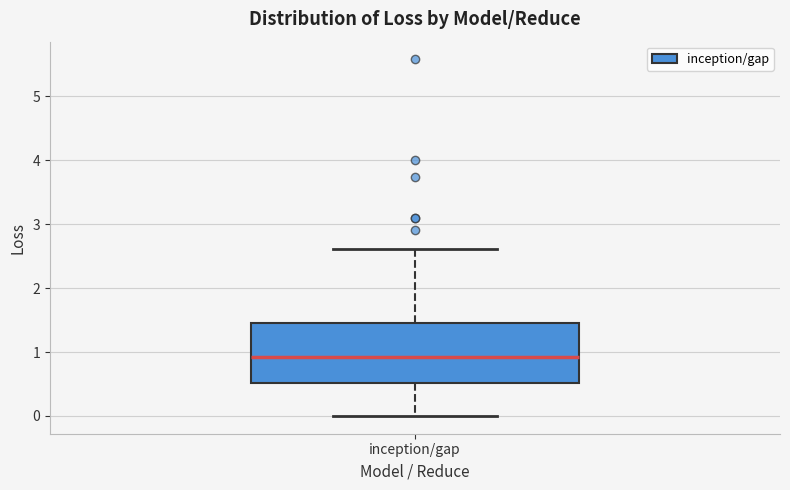

Where is the upper edge of the box for inception/gap on the y-axis? The values are not printed on the chart, so give them approximately, as read against the axis.

1.4